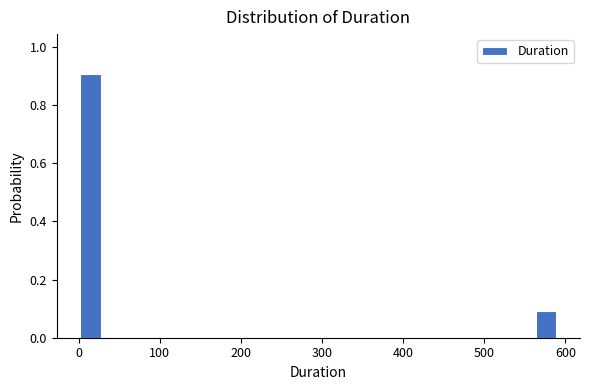

Around what value on the x-axis is the tallest bar? Give the approximate position of its centre, as read against the axis.

10